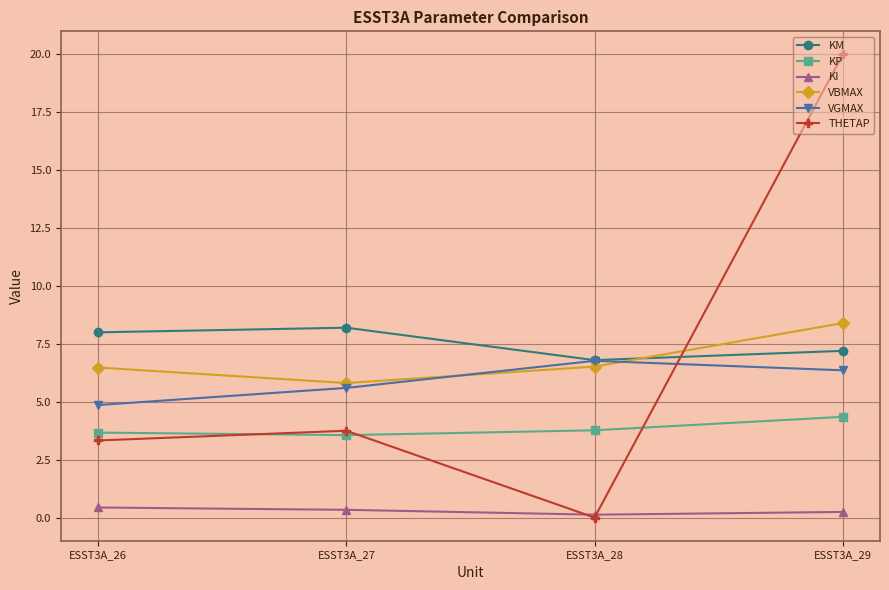

What is the difference between the second highest and minimum values in the KI series?

0.2